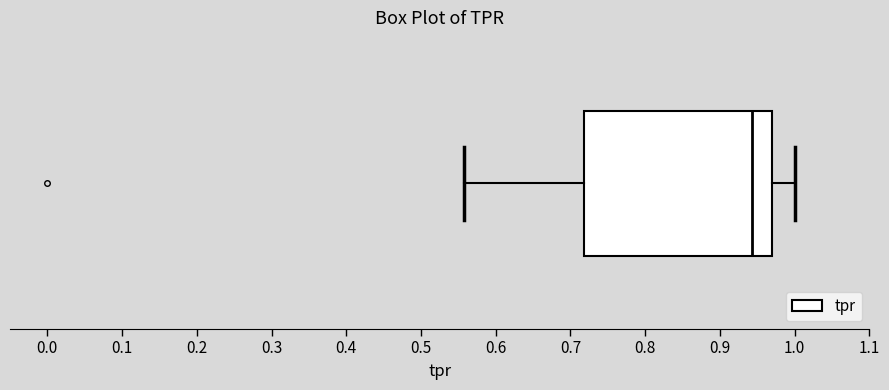

Transcribe this box plot: give where the median line is, the range the box spans, and where the two whiskers end, as read against the x-axis. The values are not printed on the chart, so give them approximately, as read against the axis.

median 0.94, box 0.72 to 0.97, whiskers 0.56 to 1.00